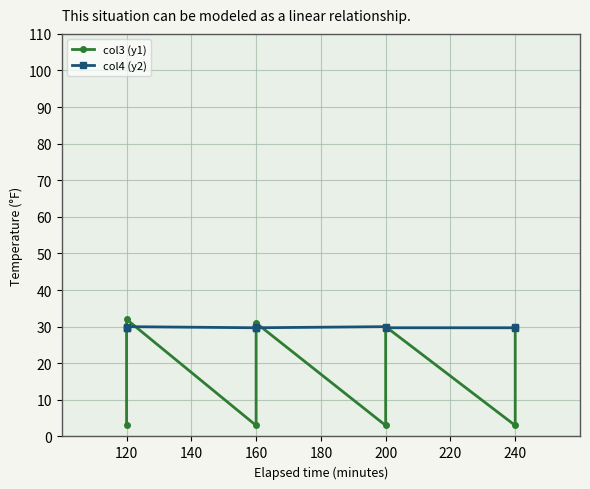

How many values in the col3 (y1) series exceed 30?

2